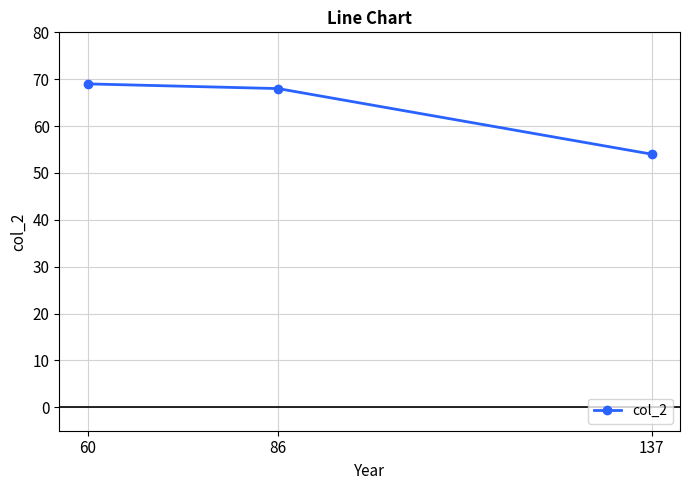

Reading right to left, extract all data points from this chart.

137=54	86=68	60=69